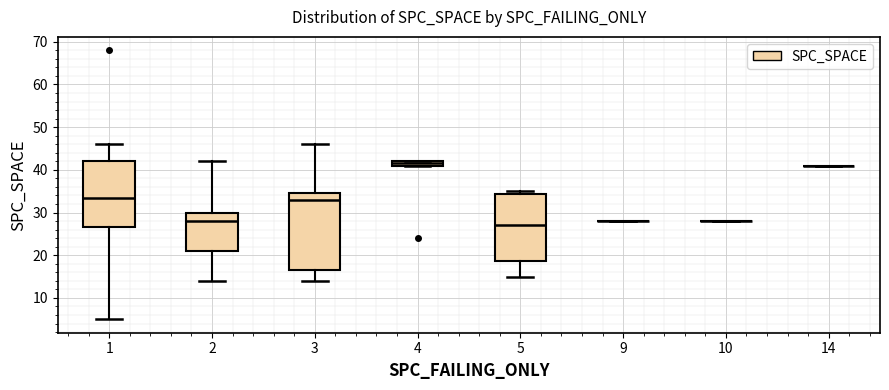

Comparing the boxes themselves (not the whiskers), which one is the tallest?

3